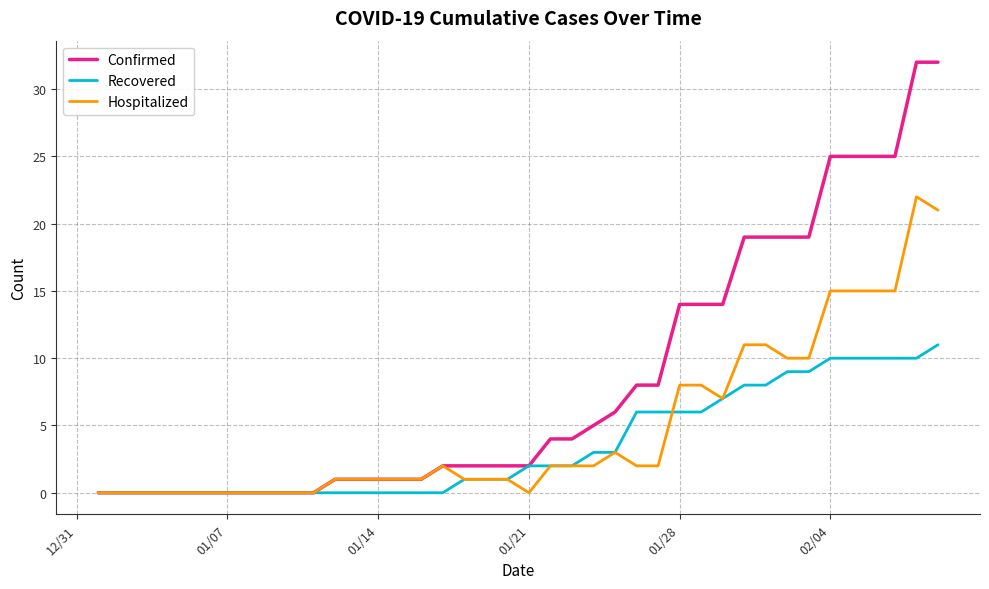

Which series has the widest spread of values?

Confirmed